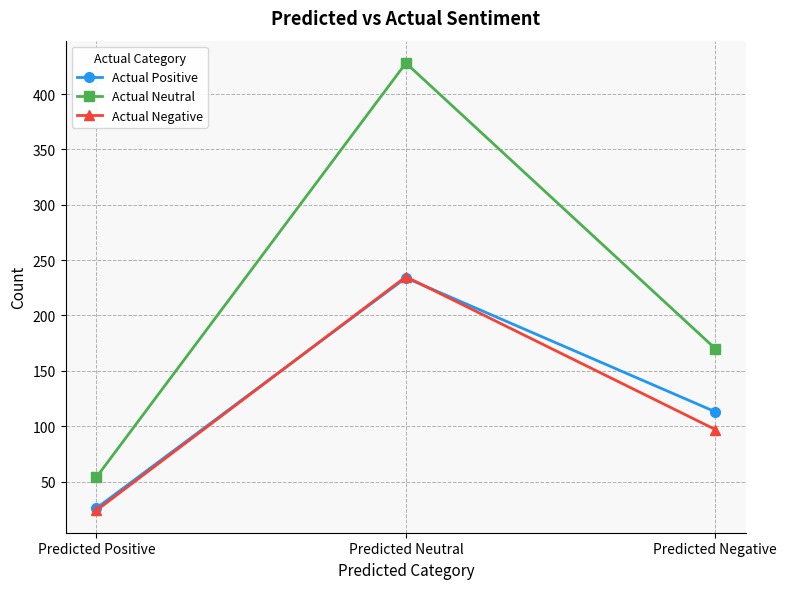

Is it true that Actual Neutral equals 22 at Predicted Positive?

False